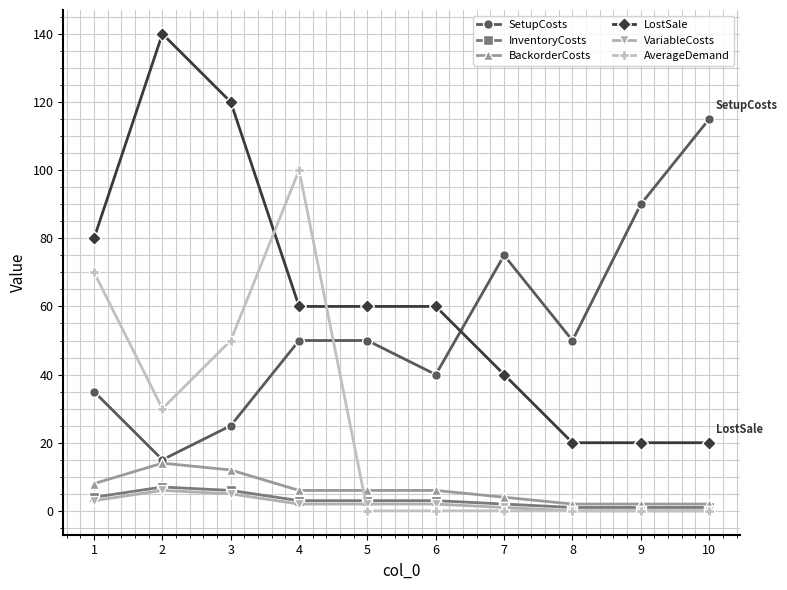

Between 2 and 5, which series saw the biggest shift?

LostSale